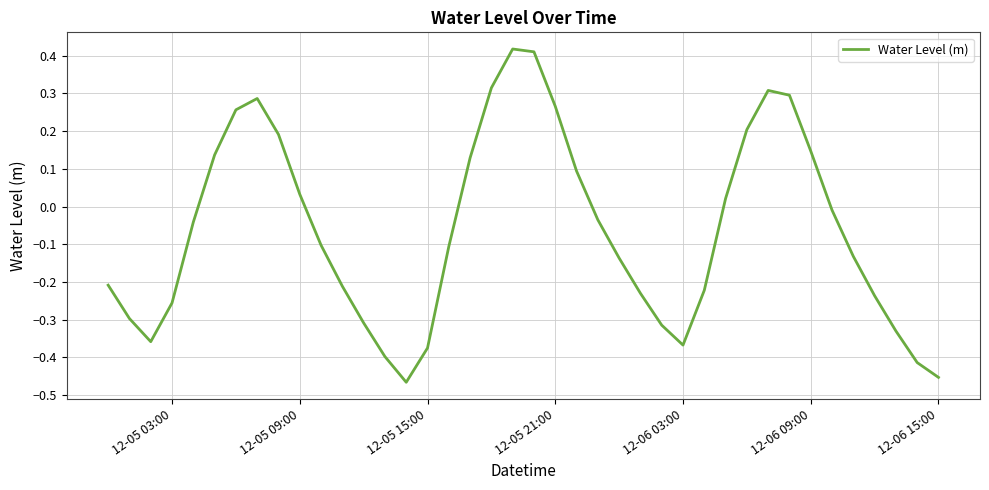

What is the difference between the maximum and minimum values?

0.9